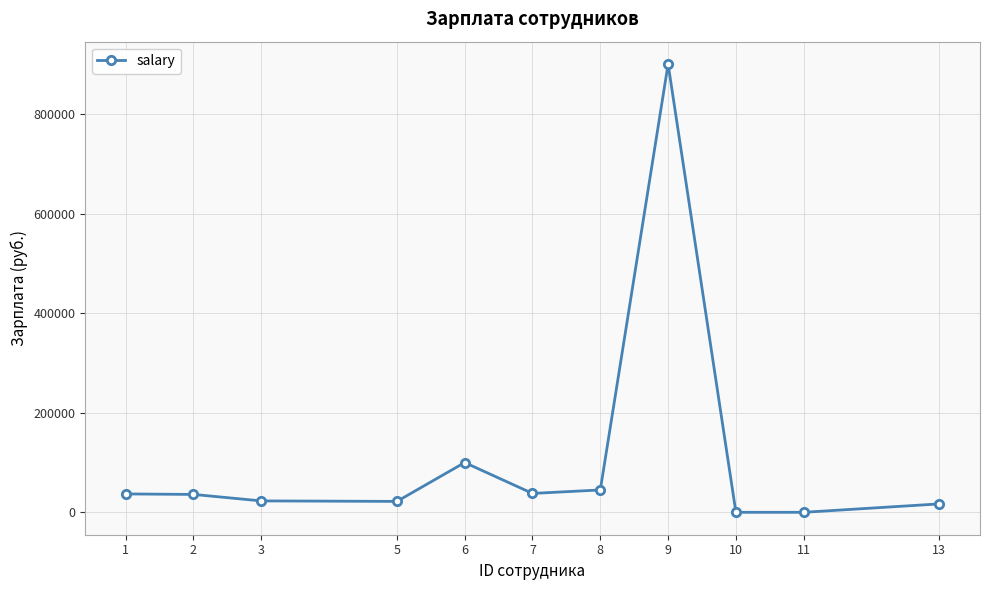

The value at 8 is 45000. True or false?

True